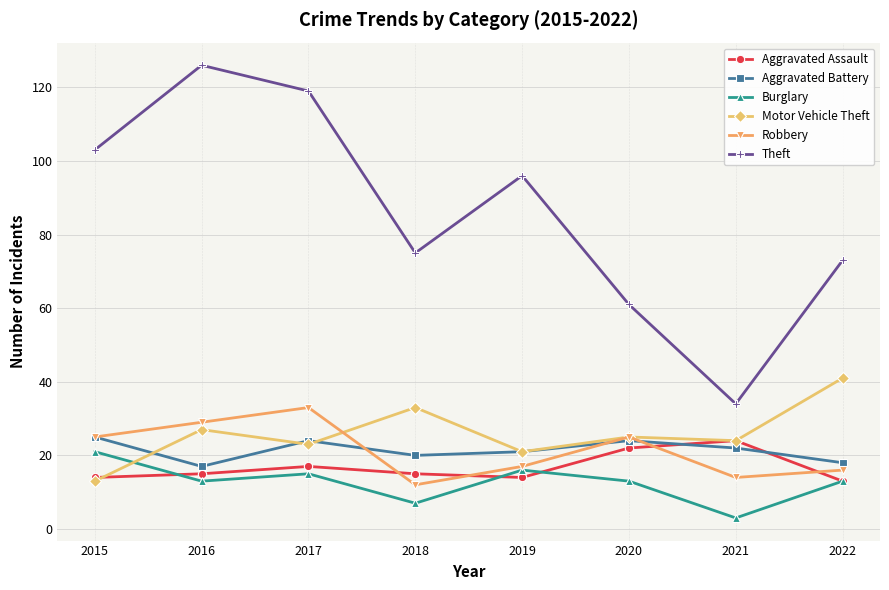

Reading right to left, transcribe all the data shown in this chart.

Aggravated Assault: 13	24	22	14	15	17	15	14
Aggravated Battery: 18	22	24	21	20	24	17	25
Burglary: 13	3	13	16	7	15	13	21
Motor Vehicle Theft: 41	24	25	21	33	23	27	13
Robbery: 16	14	25	17	12	33	29	25
Theft: 73	34	61	96	75	119	126	103